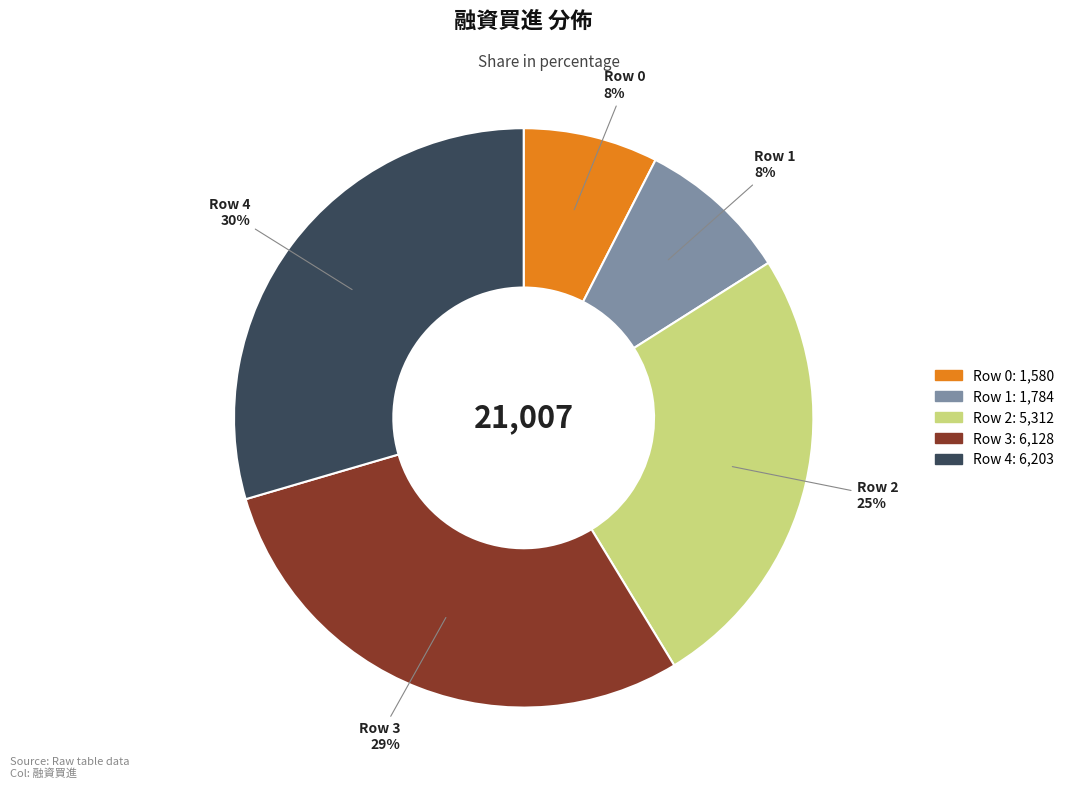

To the nearest percent, what is the average slice percentage?

20%